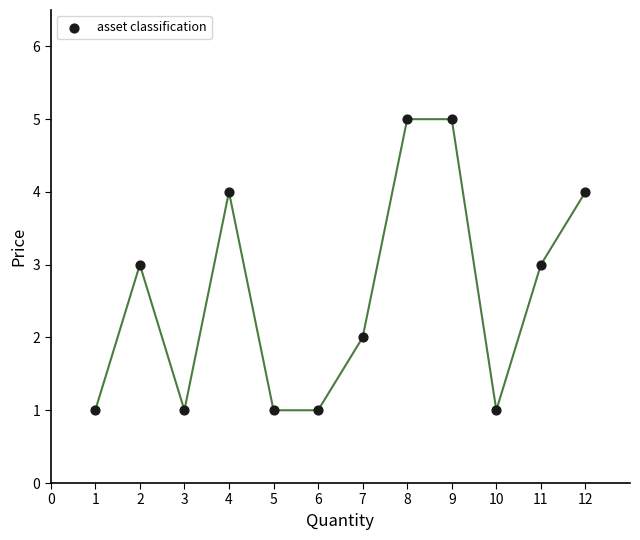

What is the range of X values (max minus min)?

11